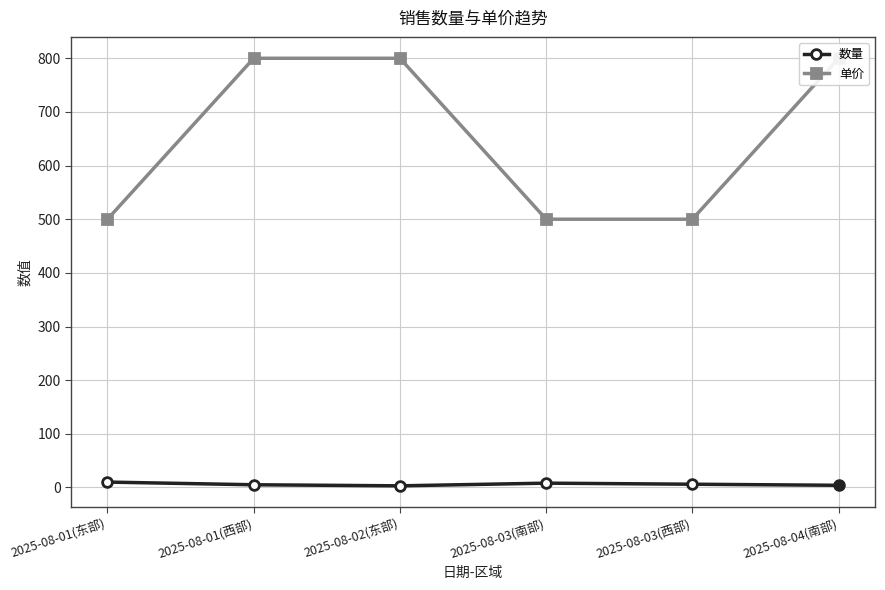

What is the minimum value shown in the chart?

3